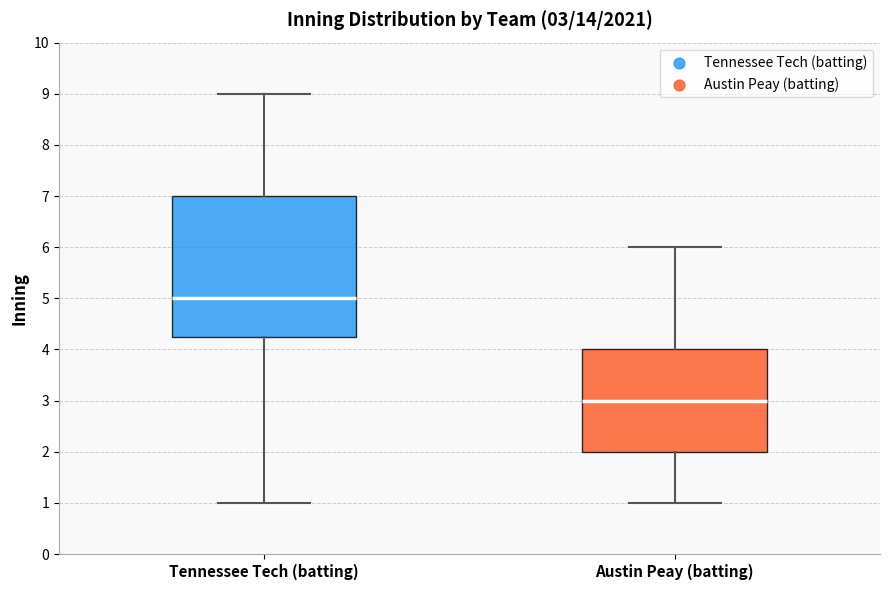

Comparing the boxes themselves (not the whiskers), which one is the tallest?

Tennessee Tech (batting)